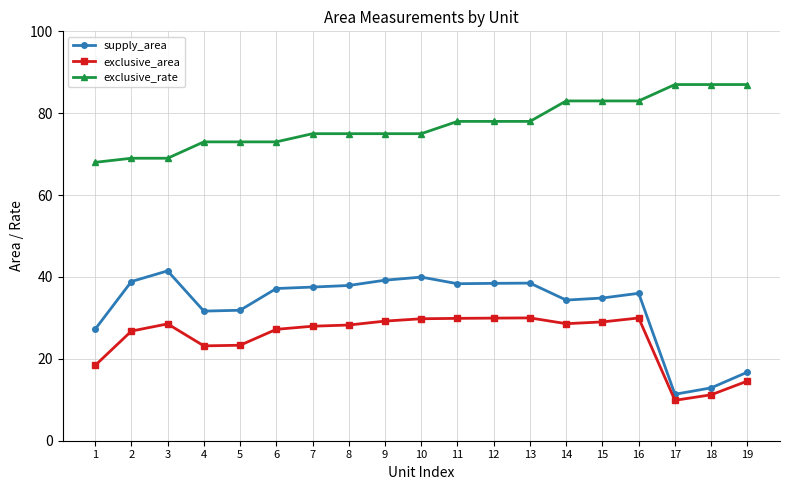

What value does the supply_area series have at 5?

31.9